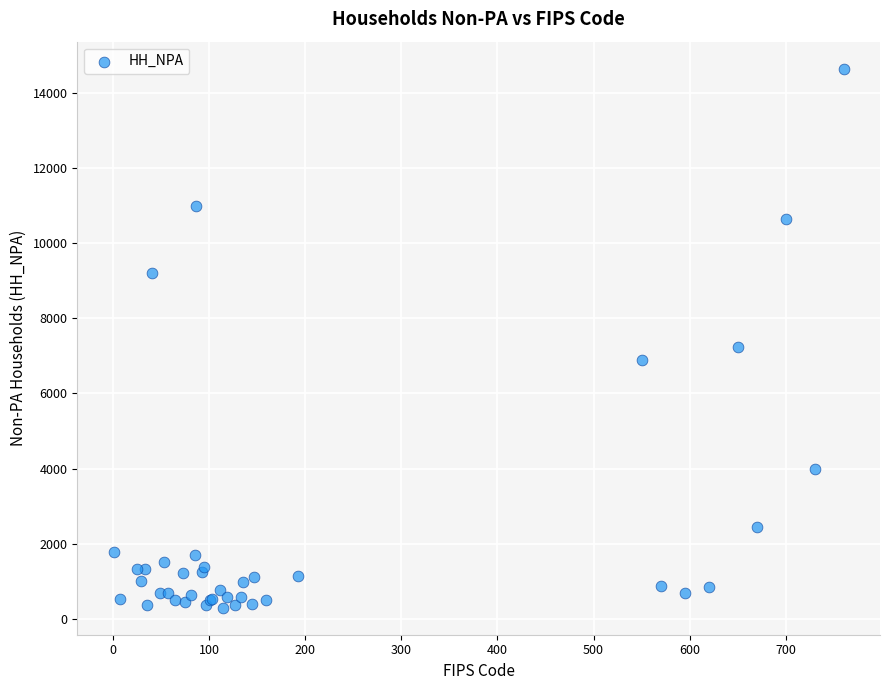

What Y value in the scatter plot is closest to 7470?

7238